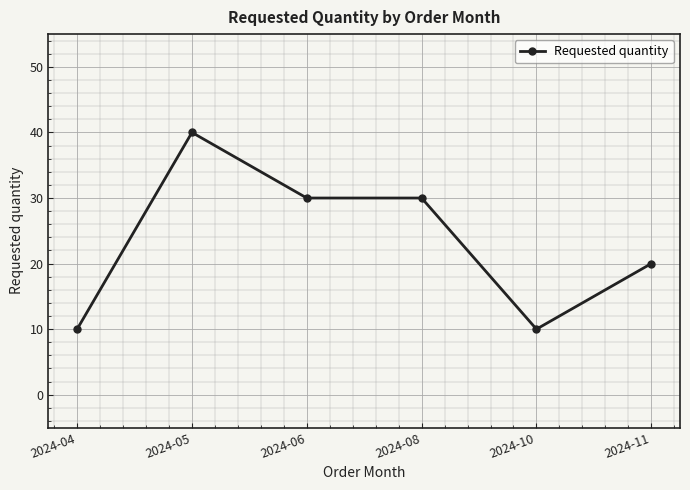

What is the difference between the maximum and second lowest values?

30